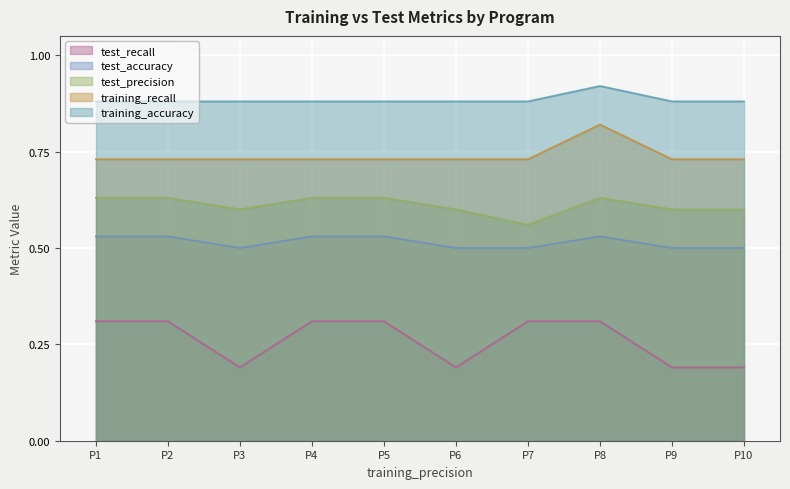

What is the minimum value shown in the chart?

0.2